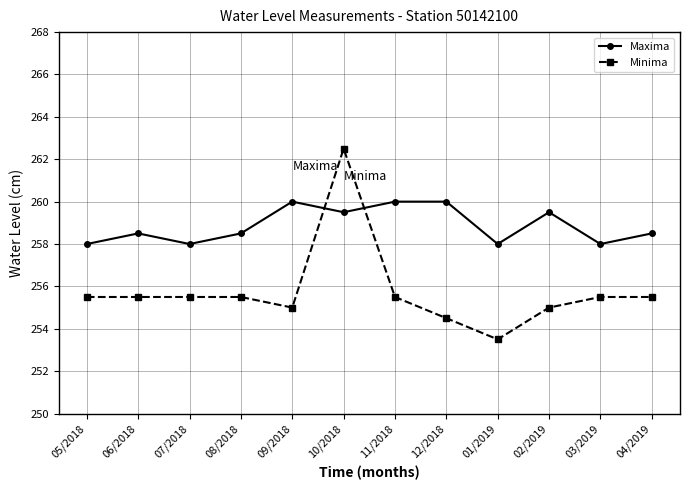

True or false: Maxima and Minima cross at least once.

True